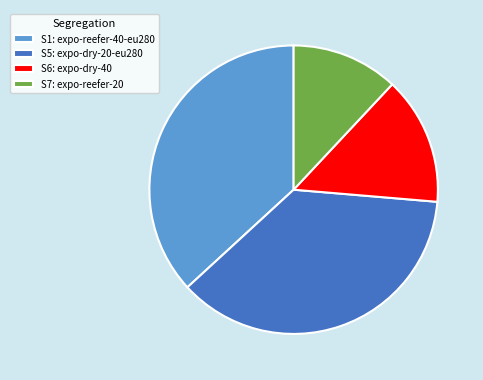

What is the ratio of the value at S6: expo-dry-40 to the value at S1: expo-reefer-40-eu280?

0.4